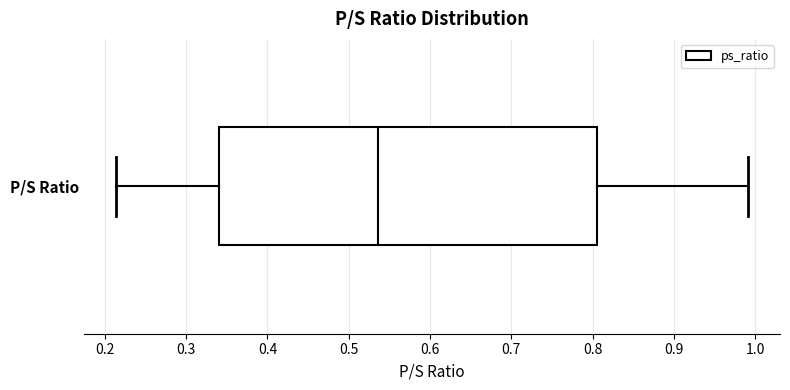

Transcribe this box plot: give where the median line is, the range the box spans, and where the two whiskers end, as read against the x-axis. The values are not printed on the chart, so give them approximately, as read against the axis.

median 0.54, box 0.34 to 0.81, whiskers 0.21 to 0.99